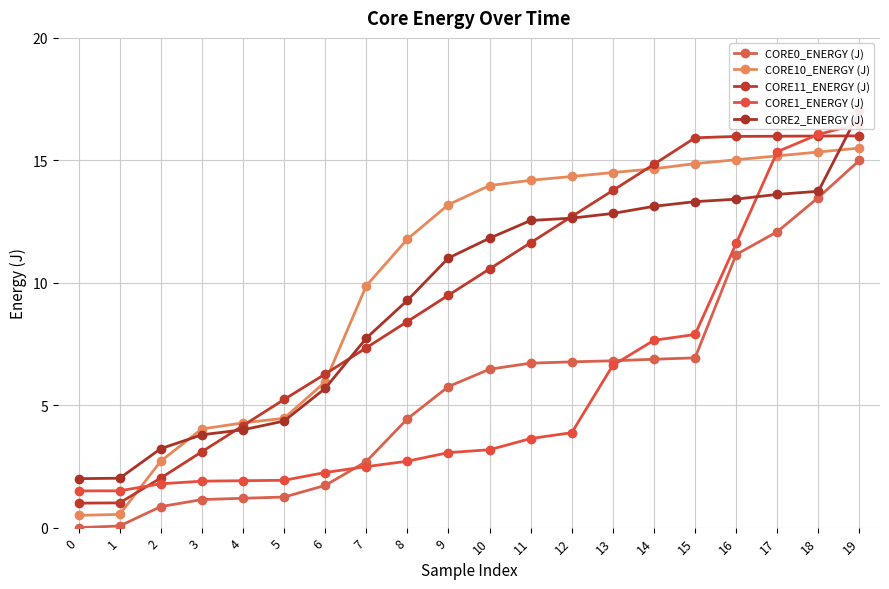

Is the value of CORE0_ENERGY (J) at 19 greater than the value of CORE11_ENERGY (J) at 3?

Yes